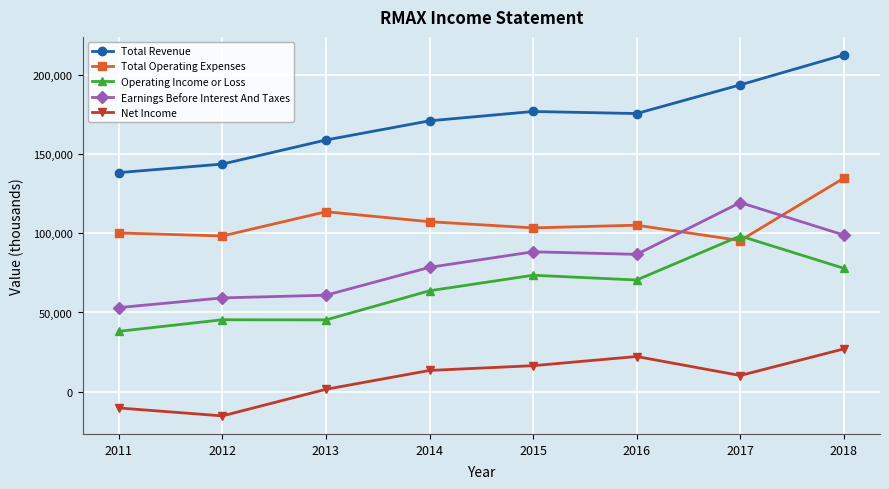

What is the difference between the Total Revenue values at 2012 and 2011?

5400